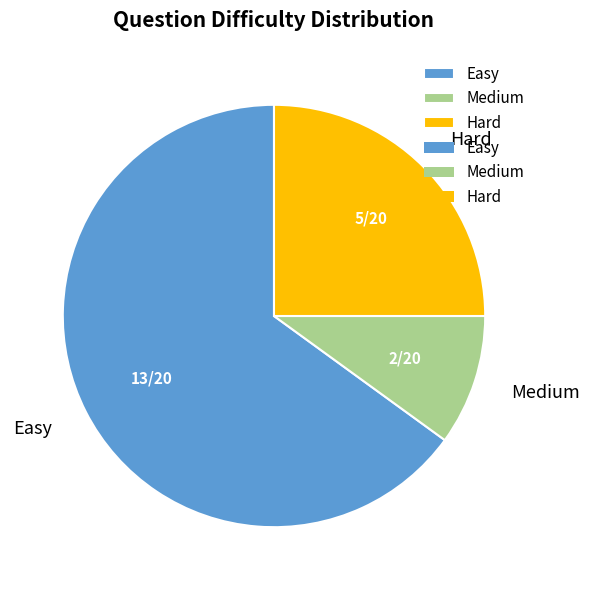

True or false: Hard accounts for 11% of the total.

False